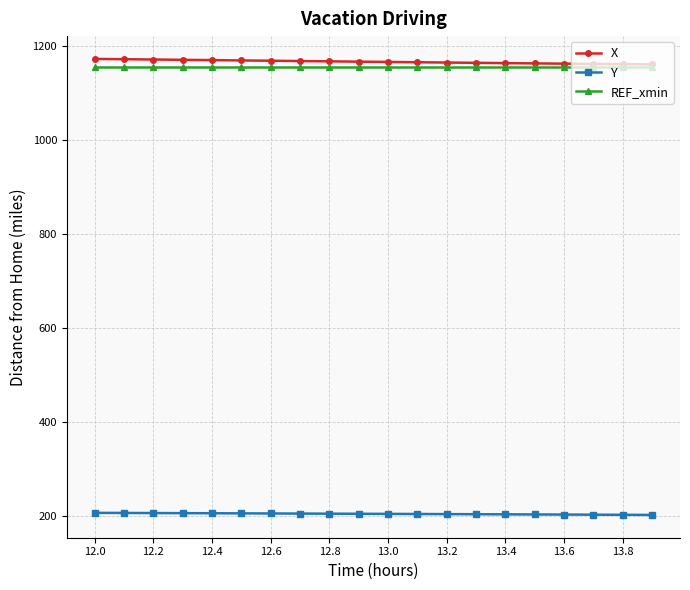

What is the value of the X point at the 19th from the left?

1161.0